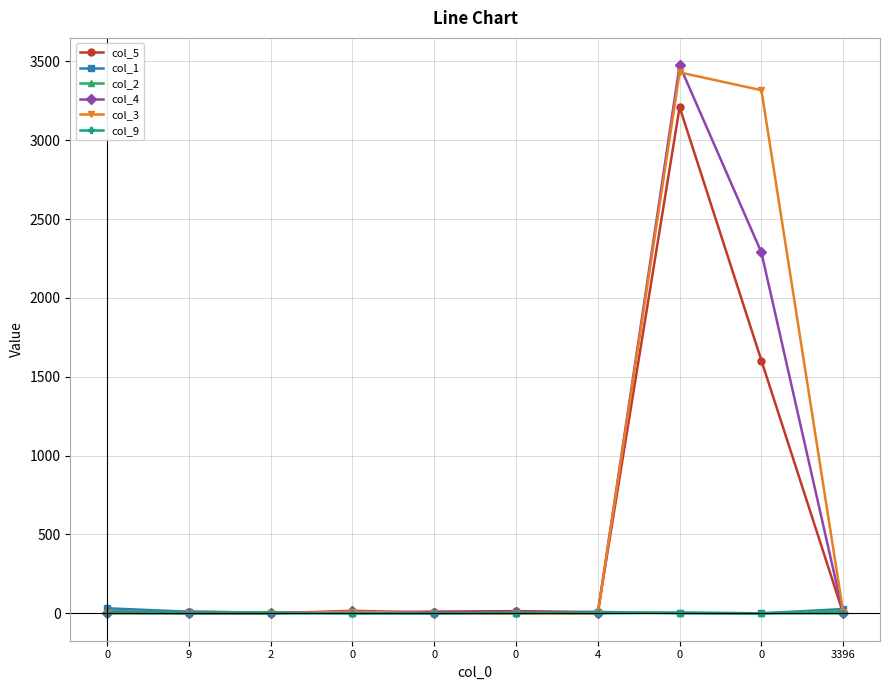

Between which two adjacent categories do col_2 and col_3 first intersect?

2 and 0